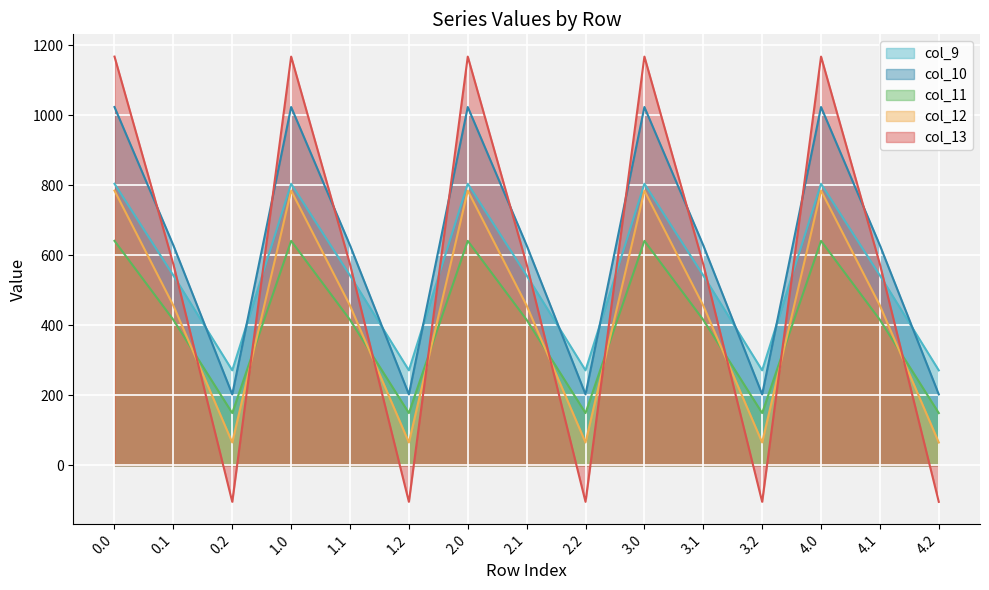

Which has a higher value, 3.1 or 2.2?

3.1